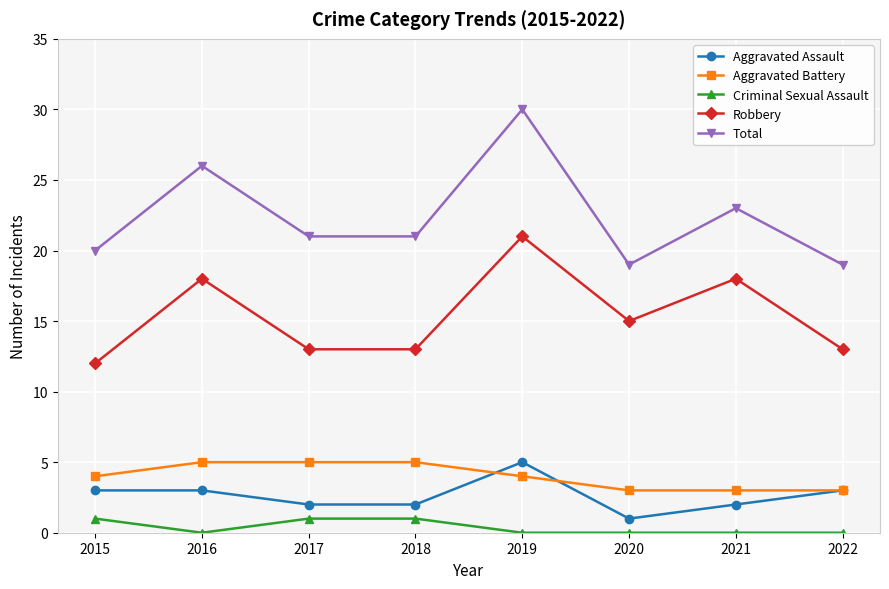

What is the difference between the second highest and second lowest values in the Total series?

7